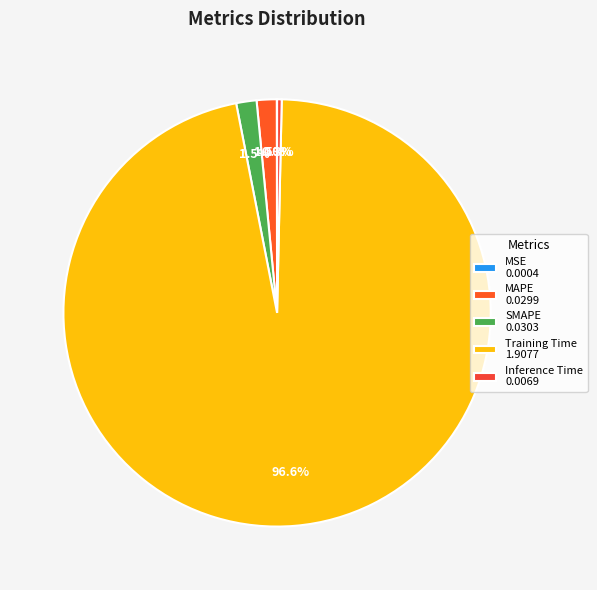

What percentage is the SMAPE slice, to the nearest percent?

2%